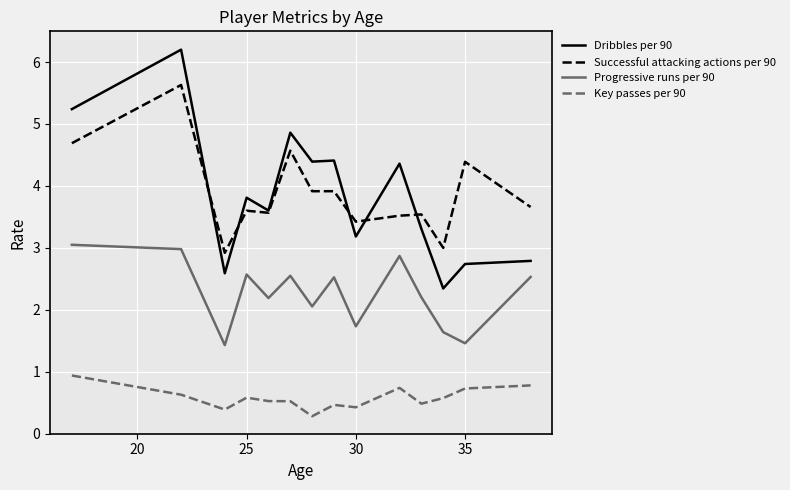

What is the lowest value of the Successful attacking actions per 90 series?

2.9